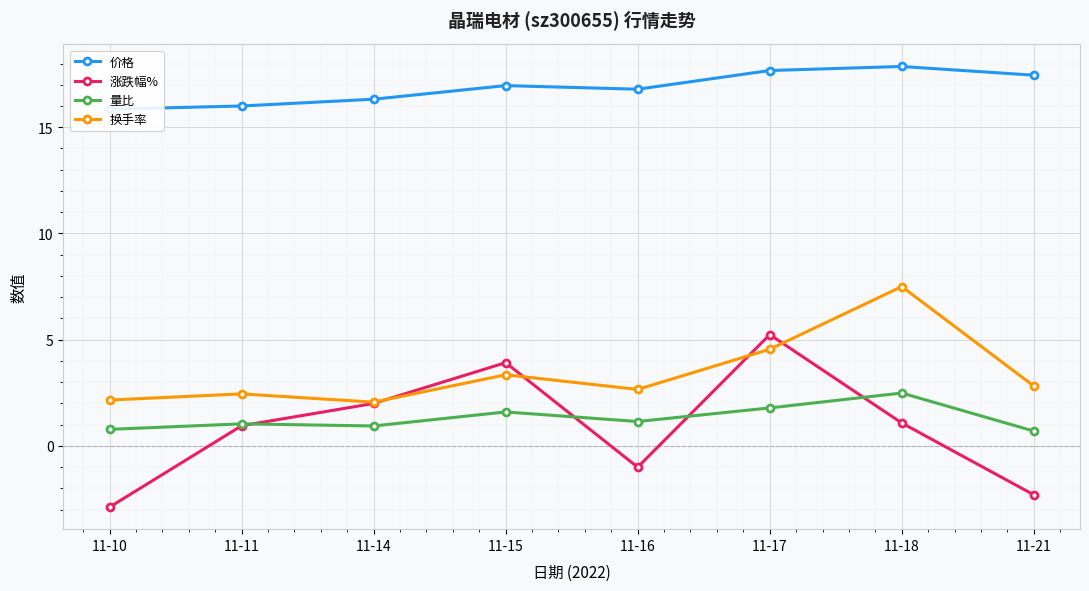

Reading left to right, list all the values displayed in this chart.

价格: 15.8	16.0	16.3	17.0	16.8	17.7	17.9	17.4
涨跌幅%: -2.9	0.9	2.0	3.9	-1.0	5.2	1.1	-2.3
量比: 0.8	1.0	0.9	1.6	1.1	1.8	2.5	0.7
换手率: 2.2	2.5	2.1	3.4	2.7	4.5	7.5	2.8